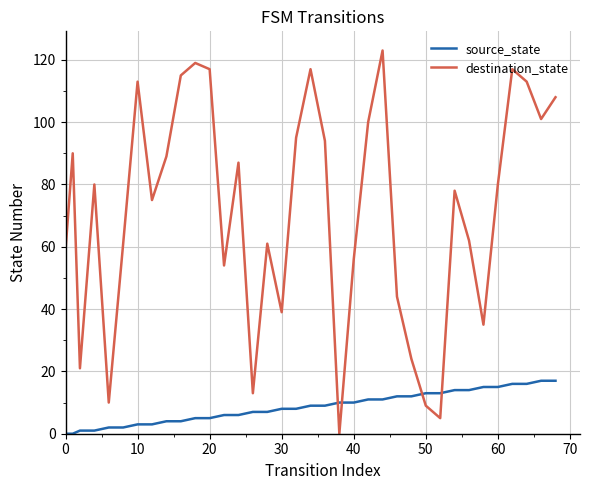

What is the difference between the maximum and minimum values in the destination_state series?

123